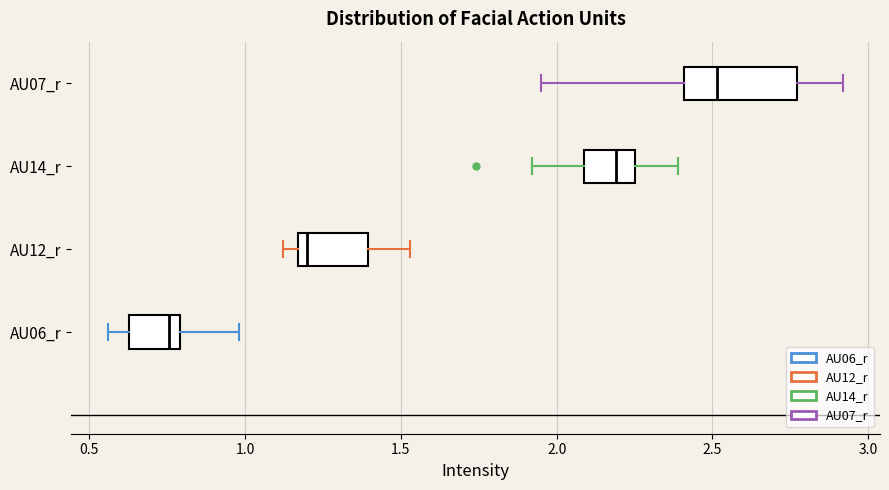

Comparing the boxes themselves (not the whiskers), which one is the widest?

AU07_r